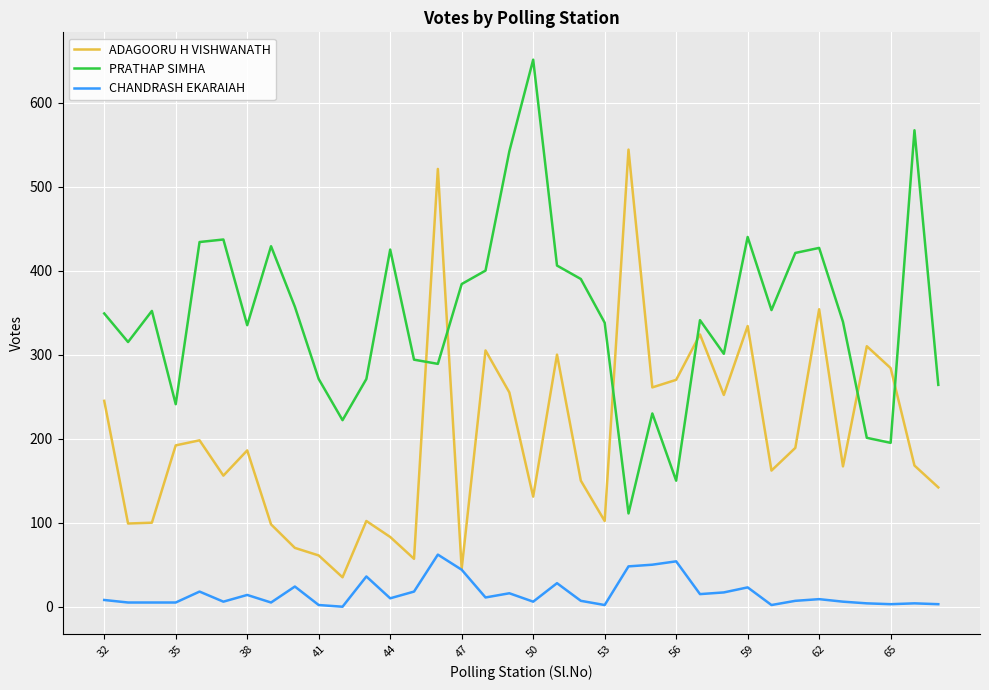

Which series has the largest total across all categories?

PRATHAP SIMHA